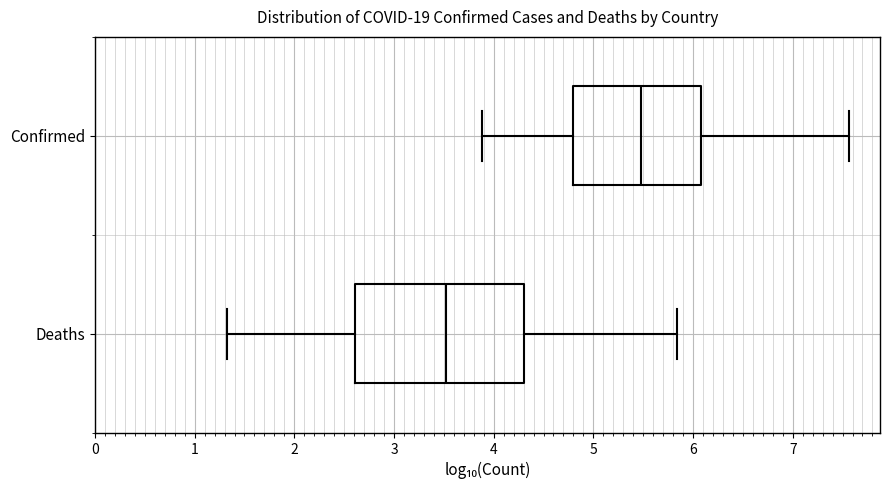

Comparing the boxes themselves (not the whiskers), which one is the widest?

Deaths